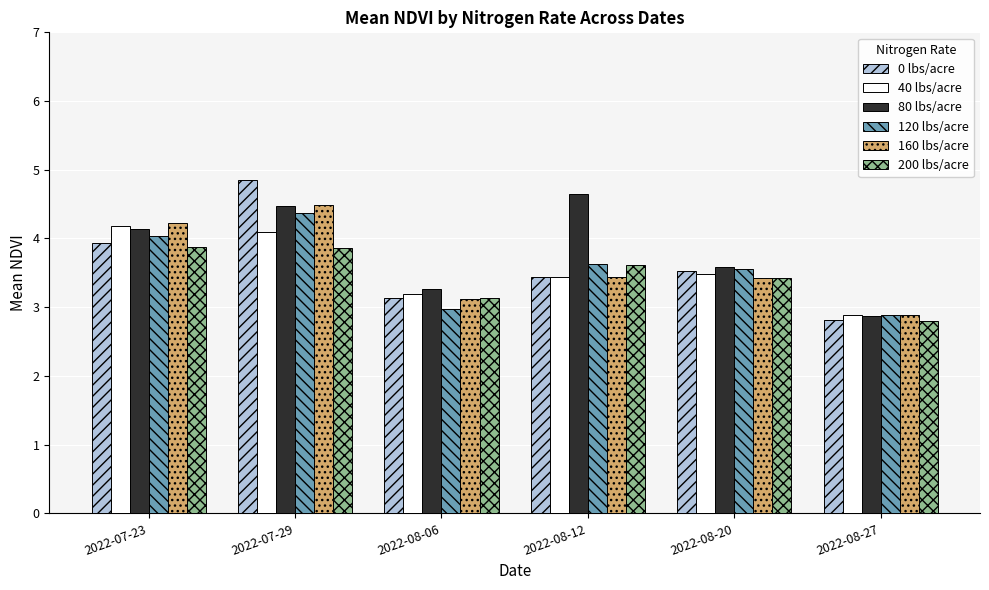

What is the minimum value shown in the chart?

2.8